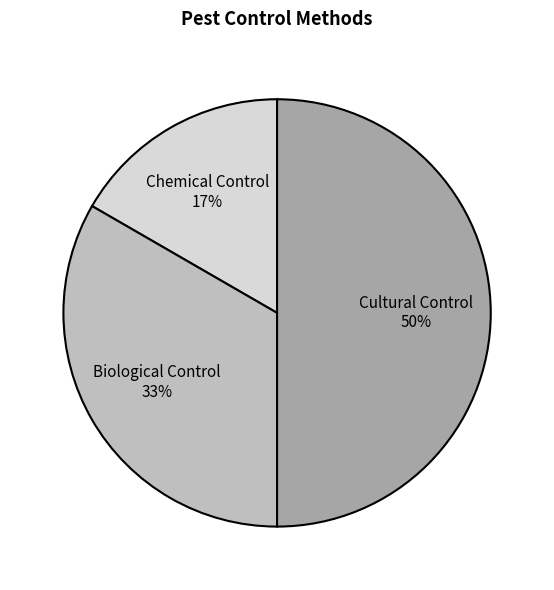

To the nearest percent, what is the difference between the largest and smallest slice percentages?

33%